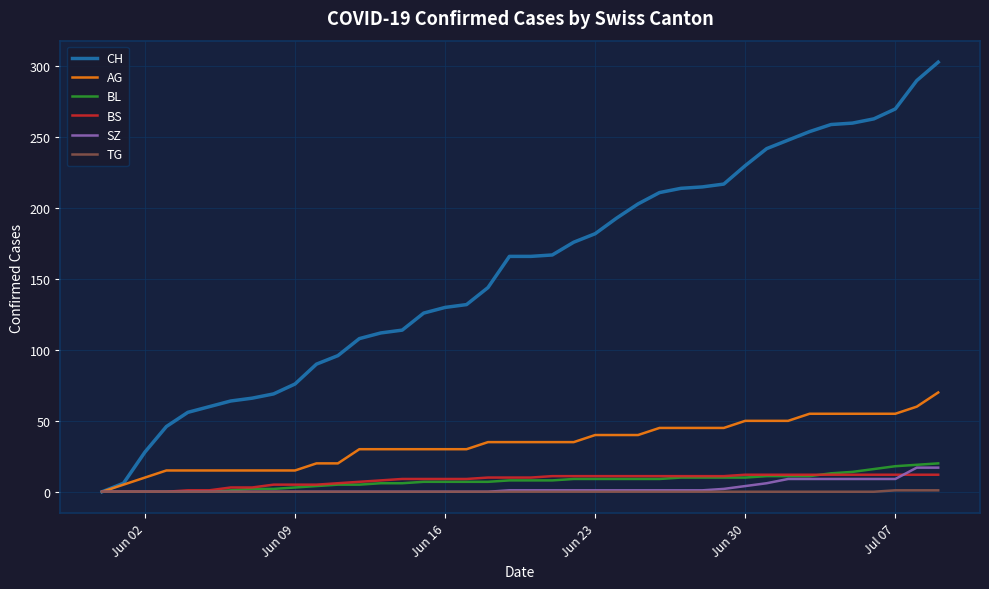

Which series has the largest range (max minus min)?

CH